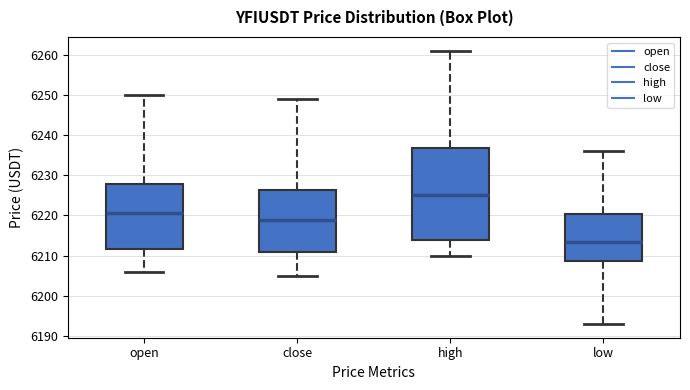

Which box has the highest median line?

high